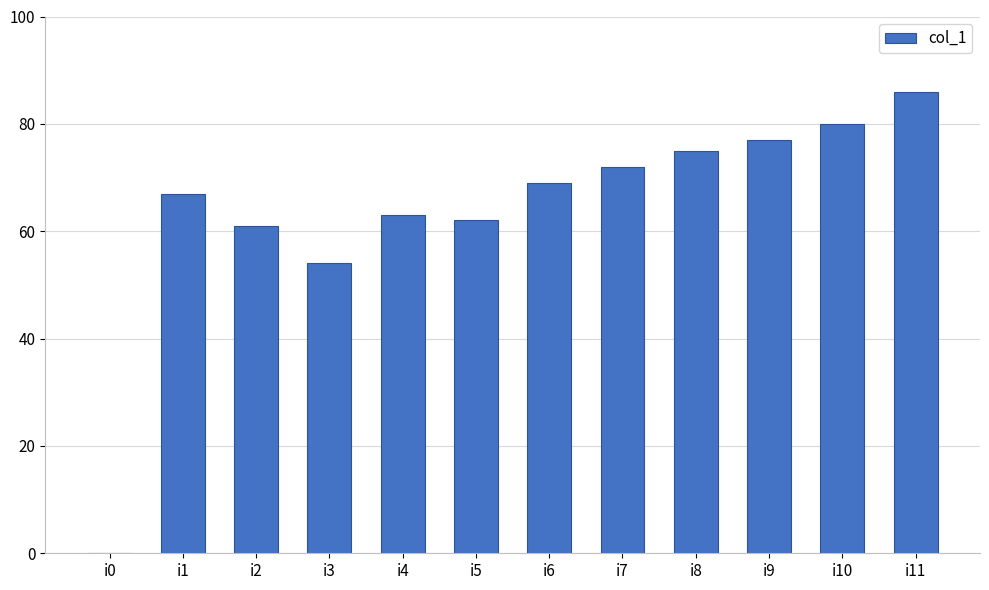

What is the maximum value shown in the chart?

86